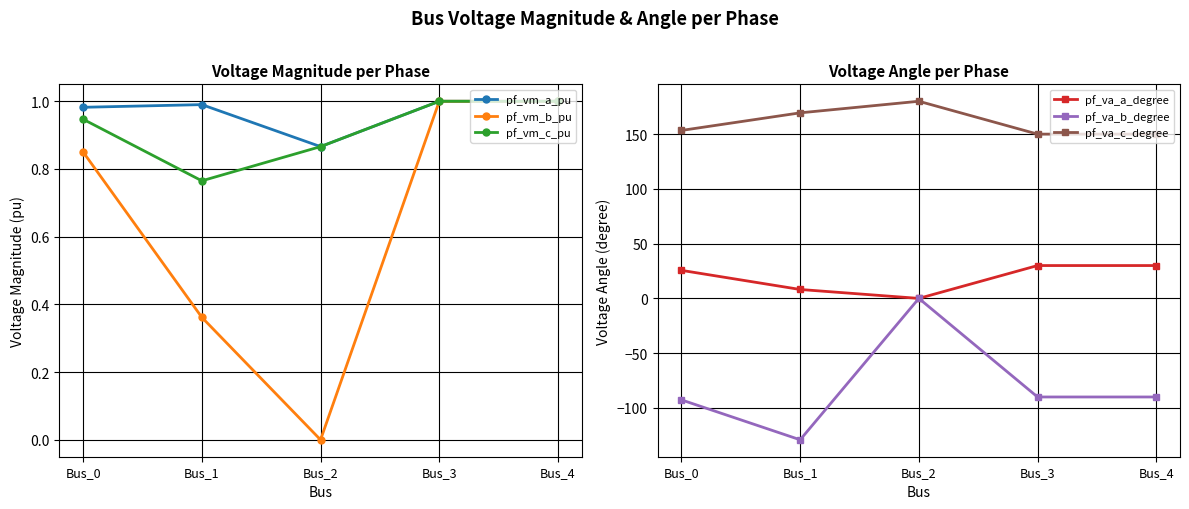

Is the value of pf_va_b_degree at Bus_4 greater than the value of pf_vm_a_pu at Bus_2?

No